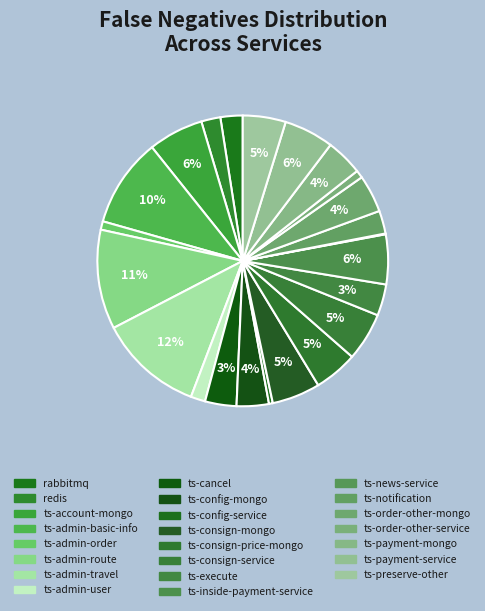

What is the largest slice in the pie chart?

ts-admin-travel